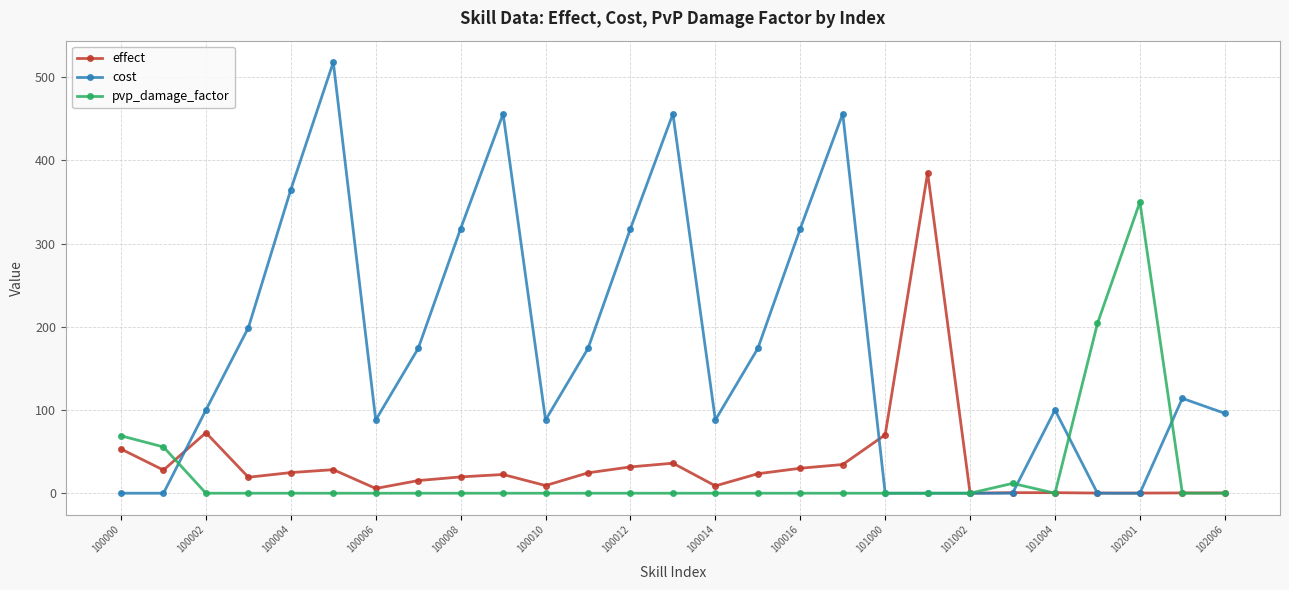

True or false: effect has more than 2 interior local peaks.

True